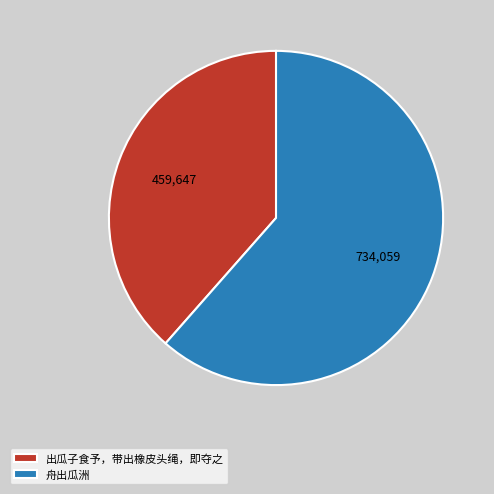

The 舟出瓜洲 slice represents 55% of the pie. True or false?

False